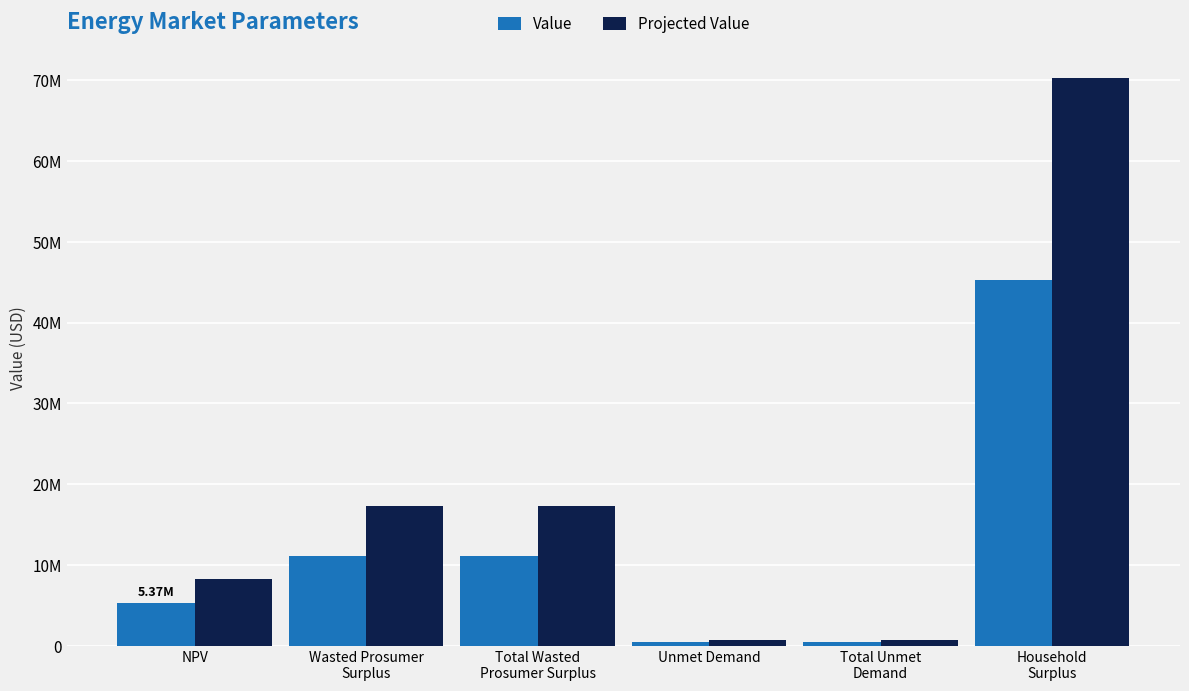

What are all the series names shown in the legend?

Value, Projected Value